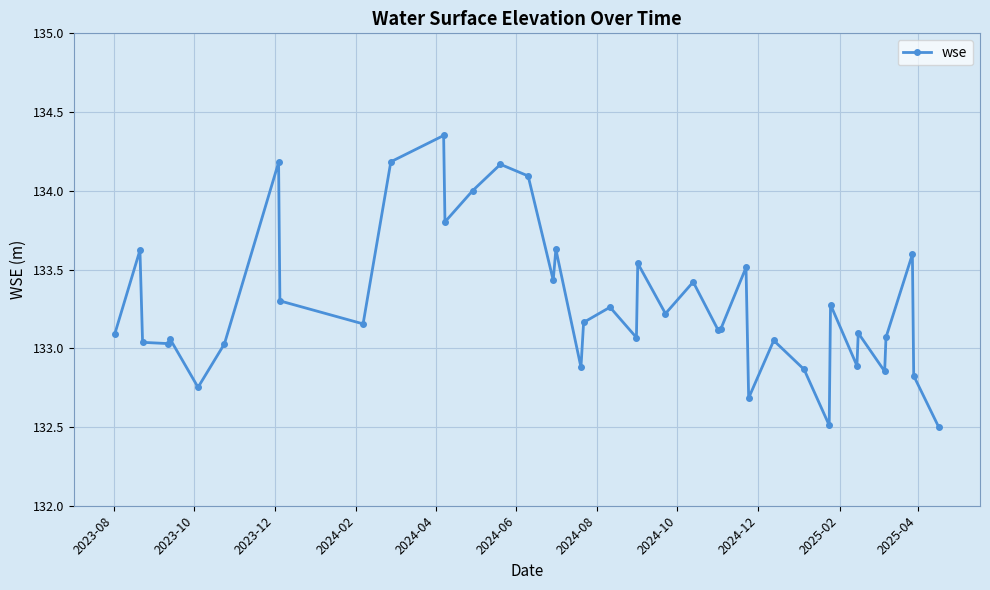

What is the value of the 14th point from the left?

134.0